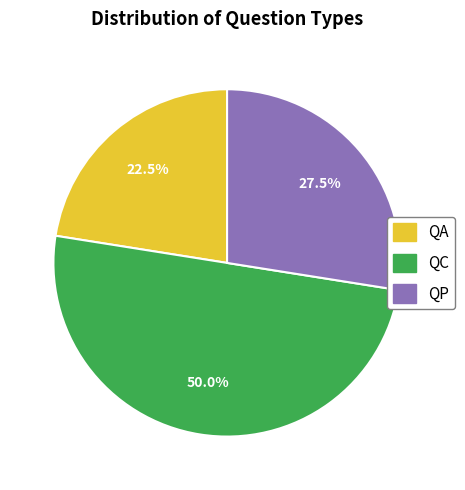

What is the smallest slice in the pie chart?

QA